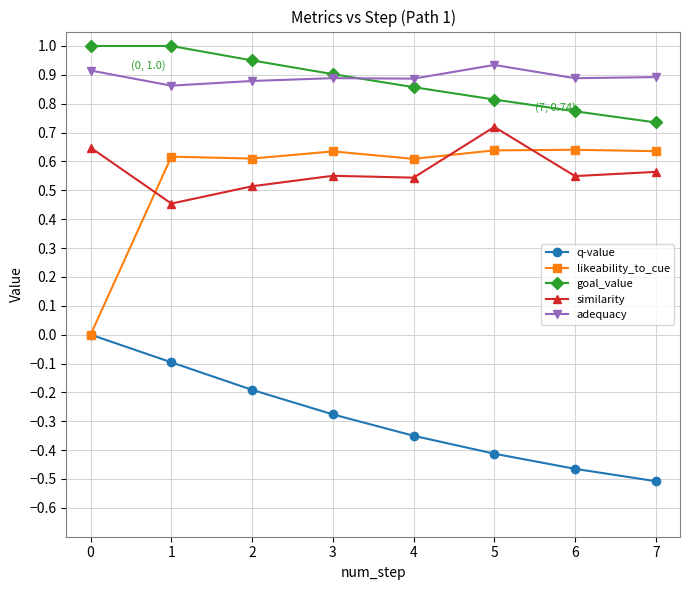

Which series has the largest range (max minus min)?

likeability_to_cue